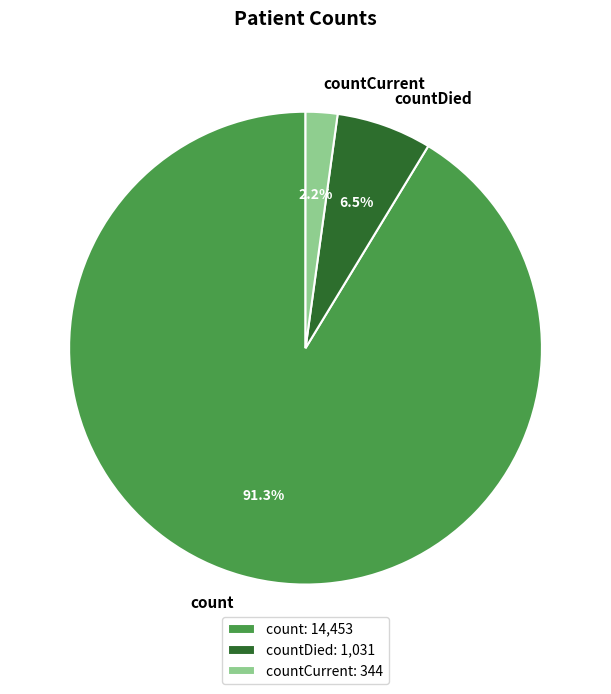

Rank the categories by value from lowest to highest.

countCurrent, countDied, count